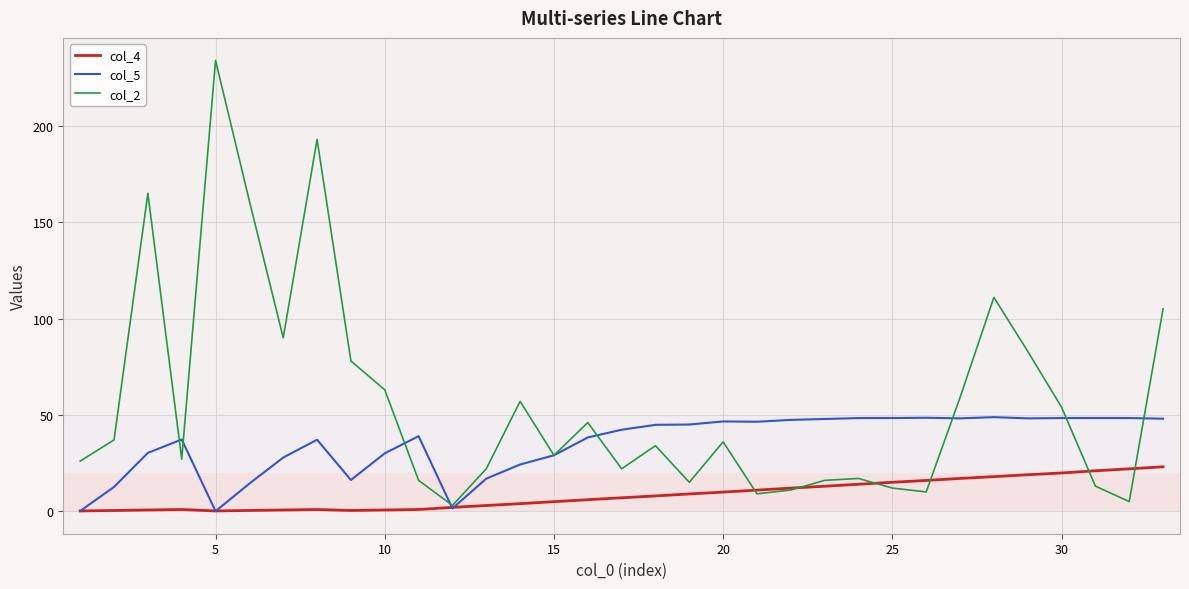

What is the highest value of the col_5 series?

48.8